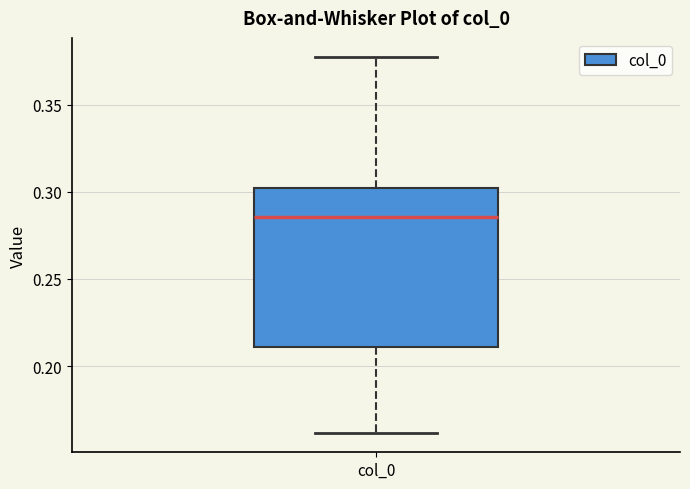

Read this box plot against the y-axis: the position of the median line, the range covered by the box, and the ends of both whiskers. The values are not printed on the chart, so give them approximately, as read against the axis.

median 0.285, box 0.210 to 0.300, whiskers 0.160 to 0.375